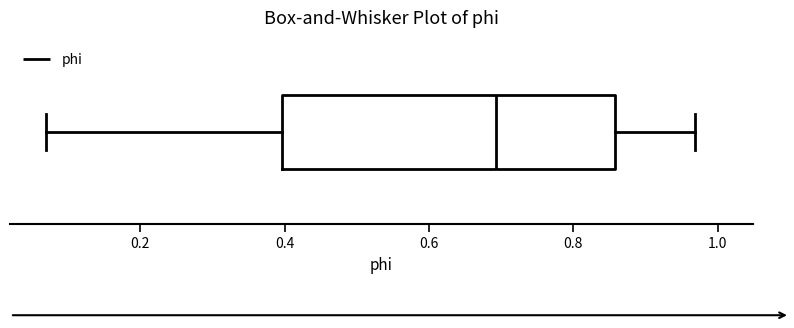

Read this box plot against the x-axis: the position of the median line, the range covered by the box, and the ends of both whiskers. The values are not printed on the chart, so give them approximately, as read against the axis.

median 0.70, box 0.40 to 0.86, whiskers 0.06 to 0.96